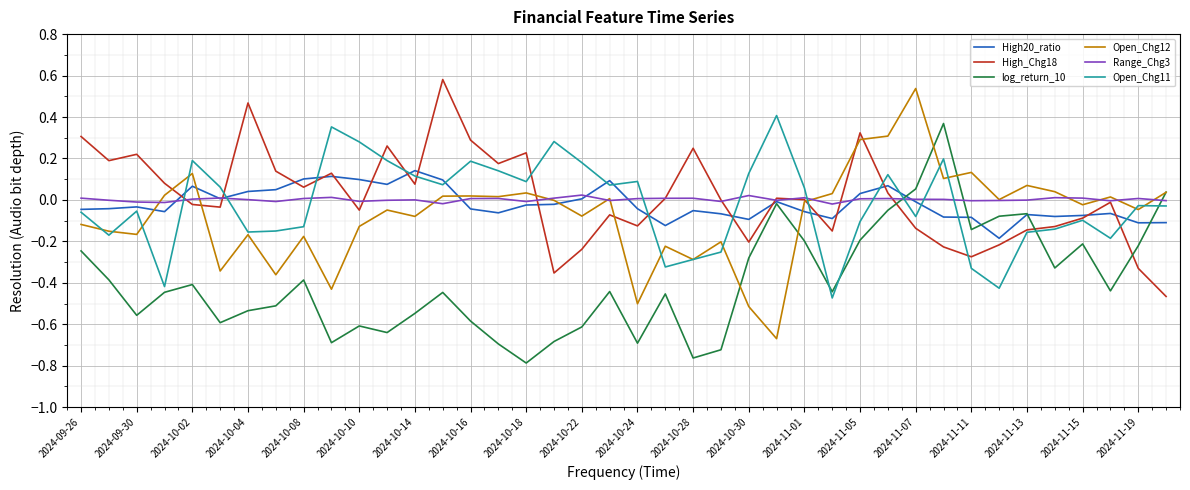

How many distinct data groups are displayed?

6